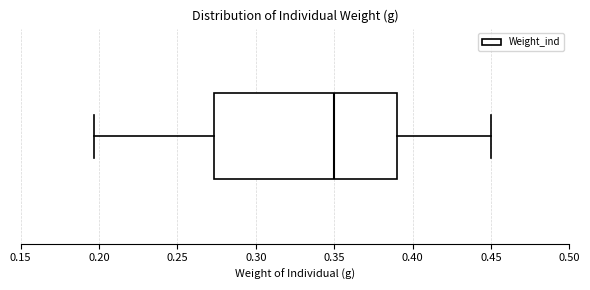

Read this box plot against the x-axis: the position of the median line, the range covered by the box, and the ends of both whiskers. The values are not printed on the chart, so give them approximately, as read against the axis.

median 0.350, box 0.275 to 0.390, whiskers 0.195 to 0.450